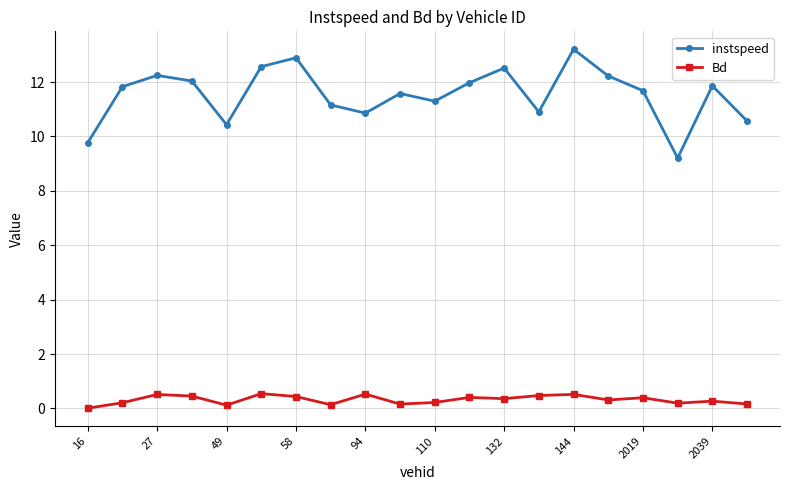

Which series has the widest spread of values?

instspeed